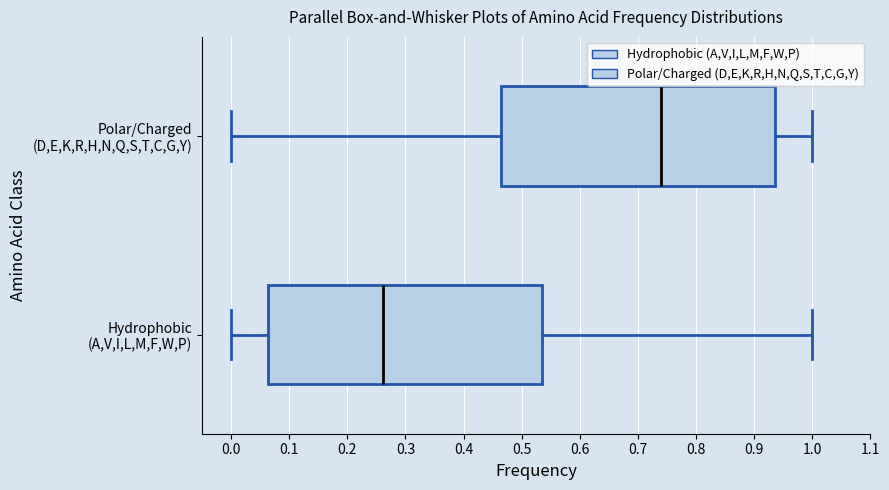

Reading bottom to top, transcribe this box plot: for each box, give where its median line is, the range the box spans, and where its two whiskers end, as read against the x-axis. The values are not printed on the chart, so give them approximately, as read against the axis.

Hydrophobic (A,V,I,L,M,F,W,P): median 0.26, box 0.06 to 0.54, whiskers 0.00 to 1.00
Polar/Charged (D,E,K,R,H,N,Q,S,T,C,G,Y): median 0.74, box 0.46 to 0.94, whiskers 0.00 to 1.00